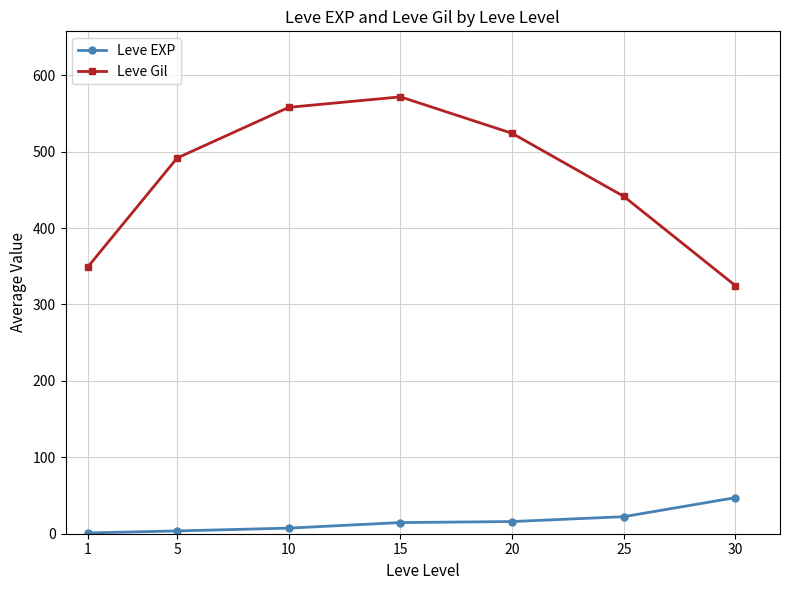

Rank the series at 20 from highest to lowest value.

Leve Gil, Leve EXP